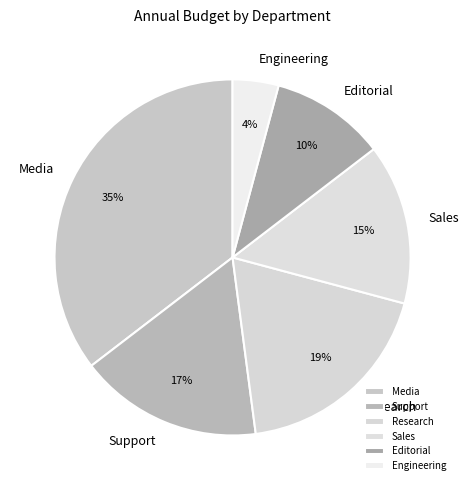

True or false: Sales accounts for 28% of the total.

False